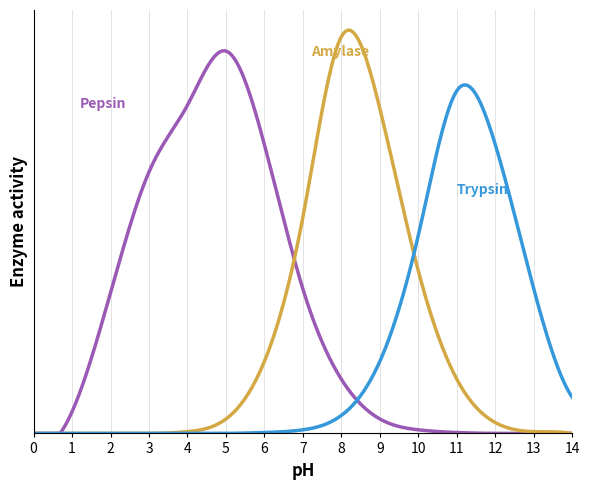

Does the chart display data point markers on the line(s)?

No